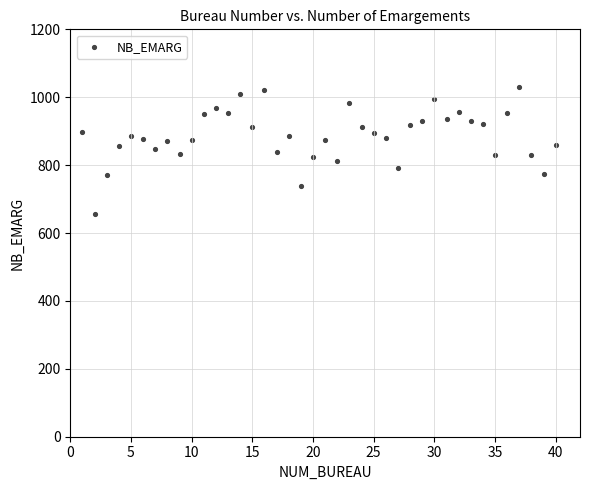

What is the range of Y values (max minus min)?

372